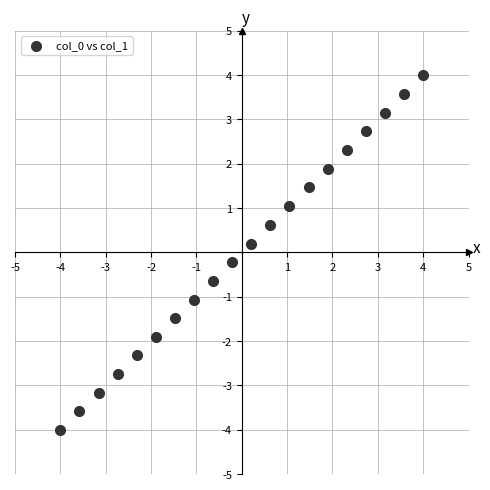

What is the range of Y values (max minus min)?

8.0